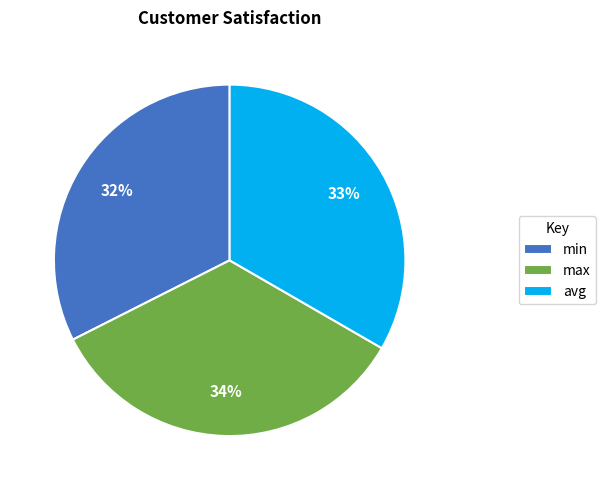

What percentage is the max slice, to the nearest percent?

34%